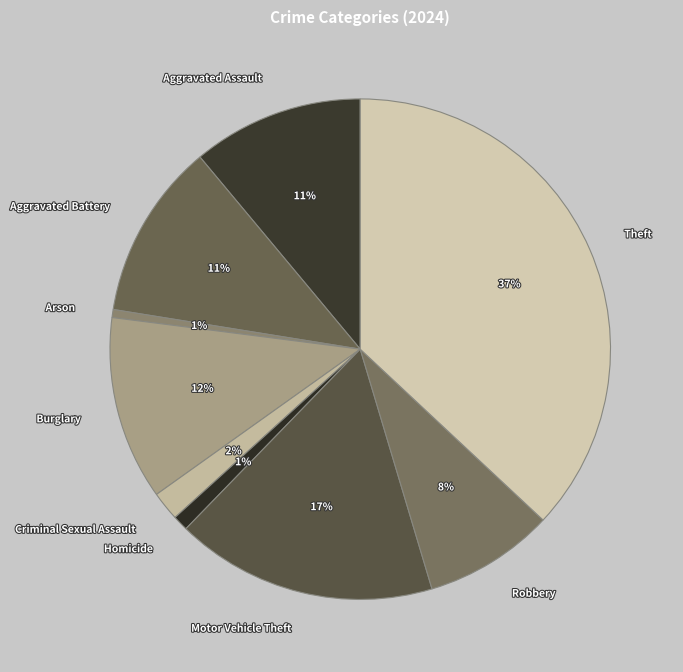

Which category has the biggest portion of the pie?

Theft